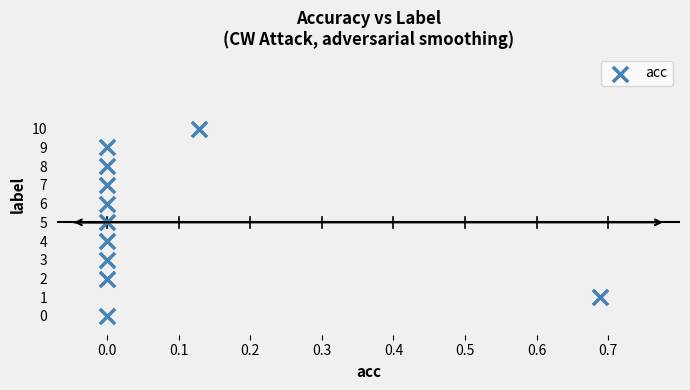

What is the range of Y values (max minus min)?

10